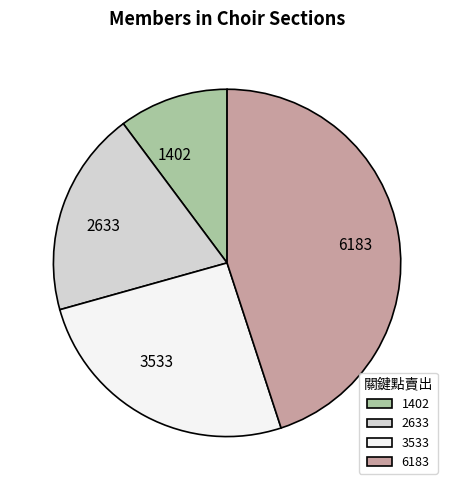

Is it true that 3533 is 26% of the pie?

True